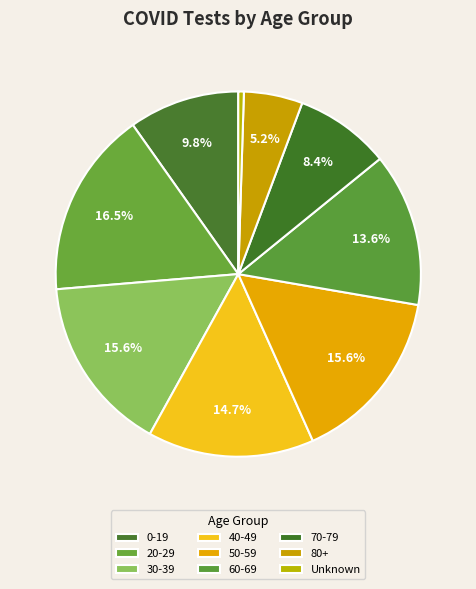

What is the ratio of the value at 70-79 to the value at 80+?

1.6